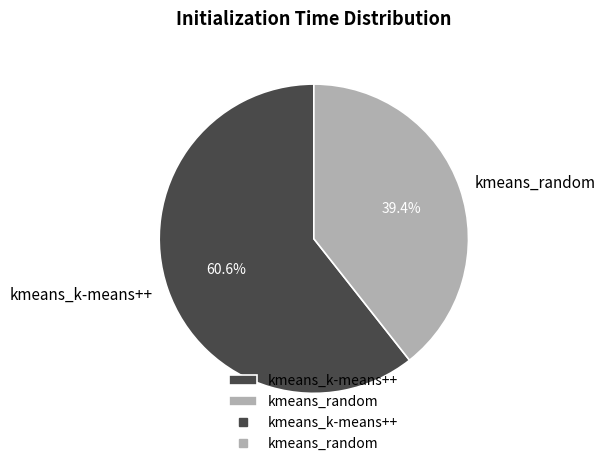

Which has a higher value, kmeans_random or kmeans_k-means++?

kmeans_k-means++